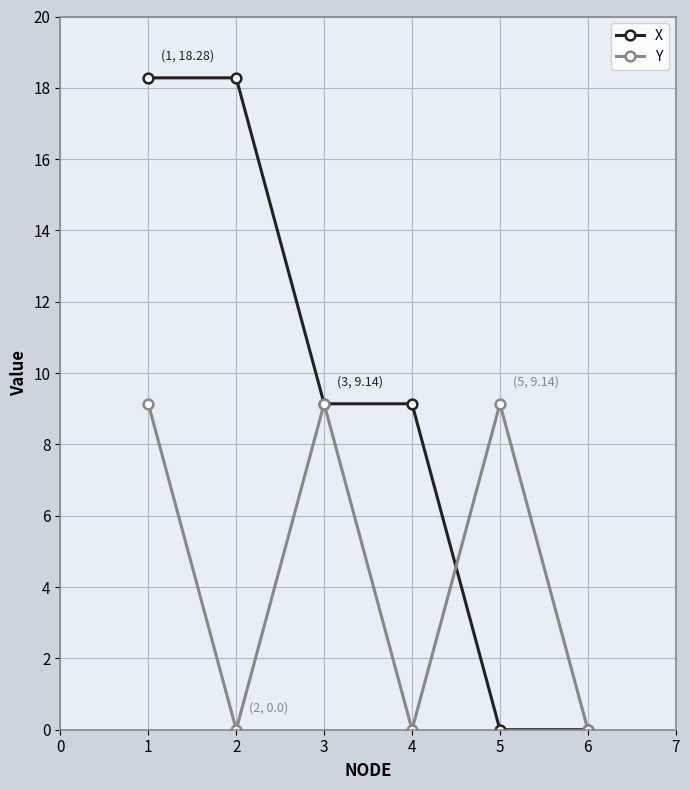

List the series in order of their overall mean, lowest first.

Y, X